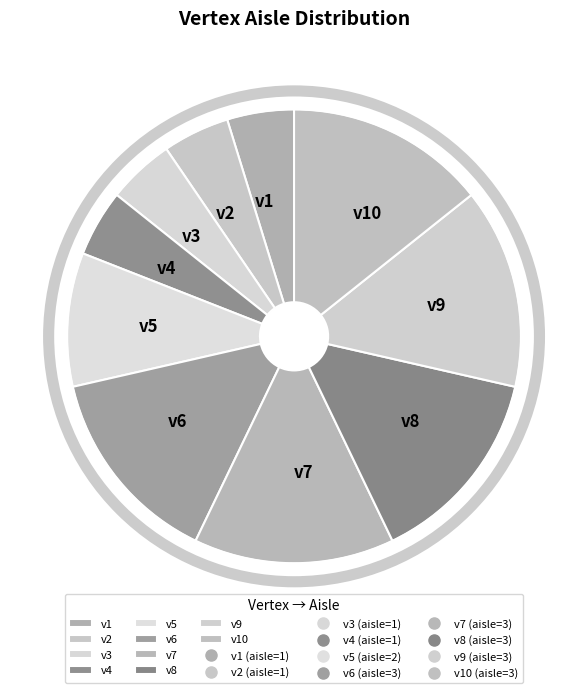

Is the sum of v6 and v9 greater than half?

No